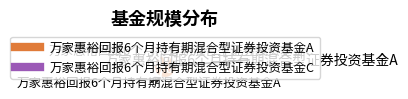

Is it true that 万家惠裕回报6个月持有期混合型证券投资基金A is 92% of the pie?

False